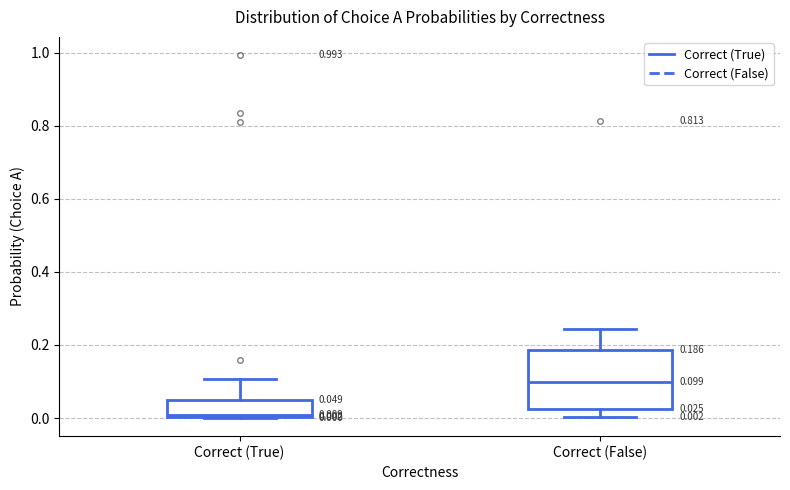

Which box has the lowest median line?

Correct (True)